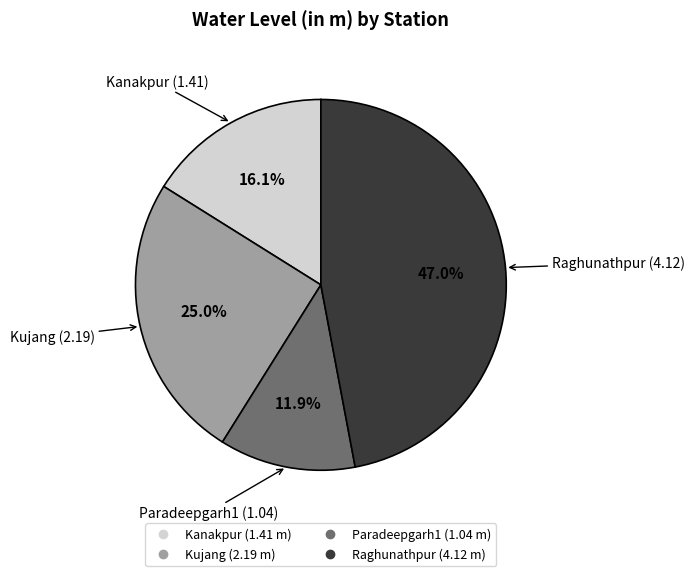

To the nearest percent, what is the difference between the Paradeepgarh1 and Raghunathpur slice percentages?

35%